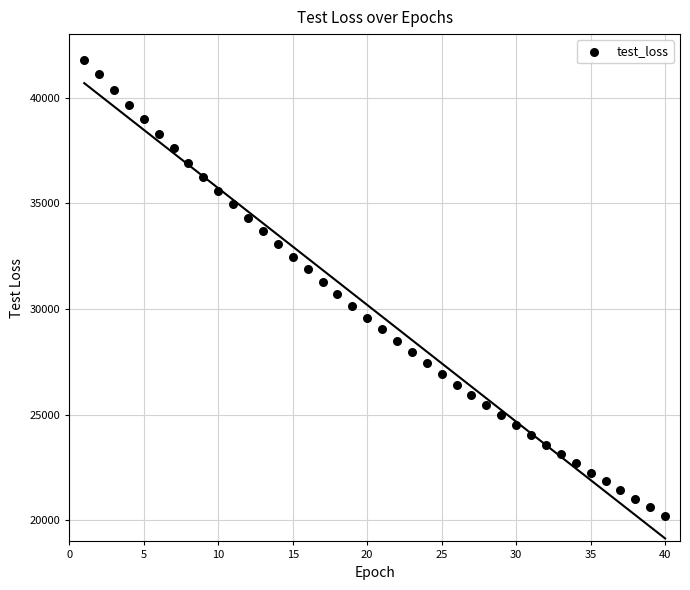

What is the range of Y values (max minus min)?

21570.3